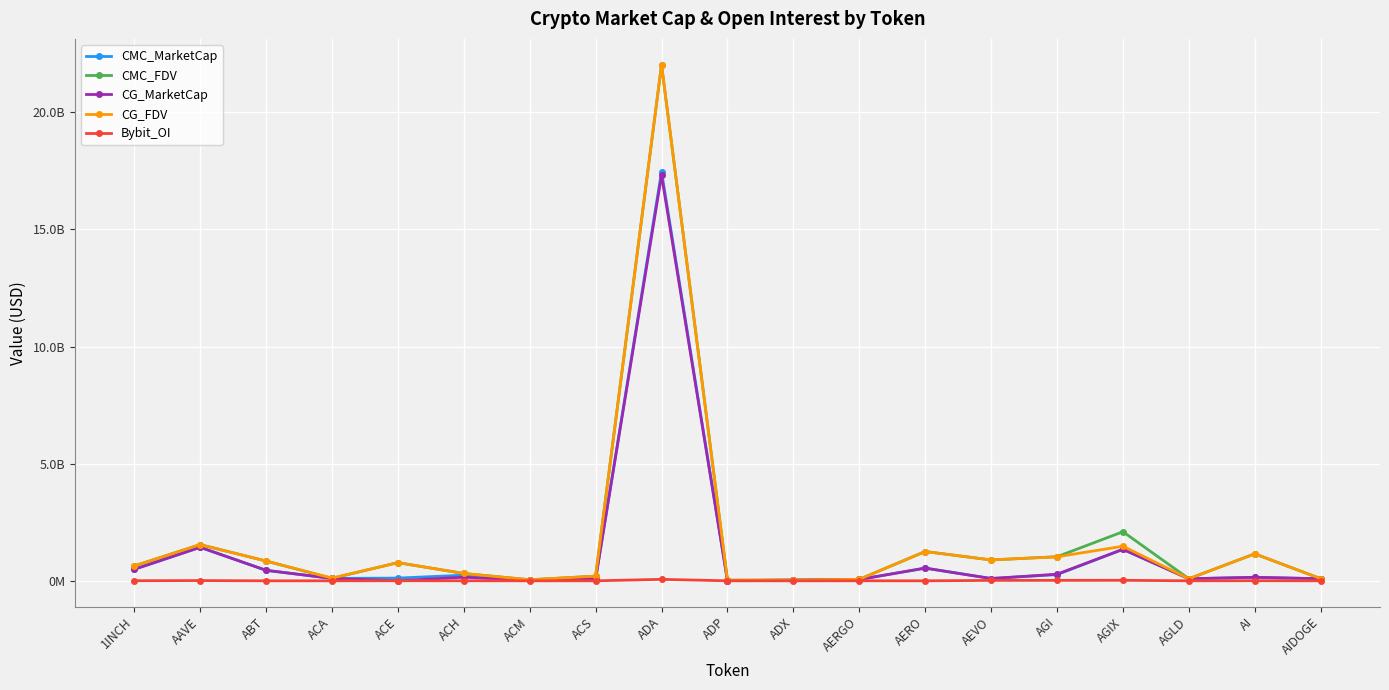

Rank the series by their maximum value, from highest to lowest.

CG_FDV, CMC_FDV, CMC_MarketCap, CG_MarketCap, Bybit_OI